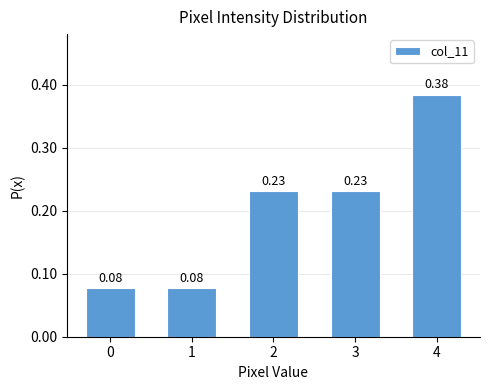

What is the sum of all values?

1.0